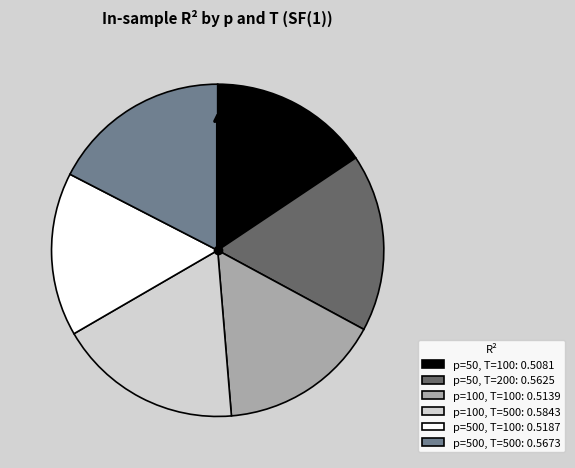

The p=500, T=500 slice represents 23% of the pie. True or false?

False